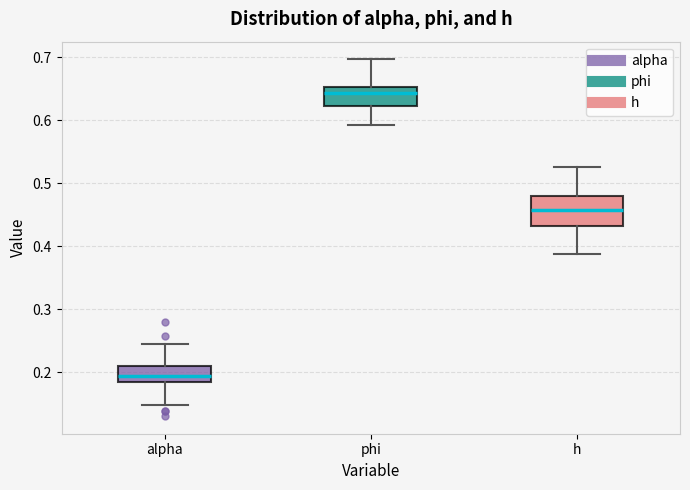

Which box's median line is the highest?

phi